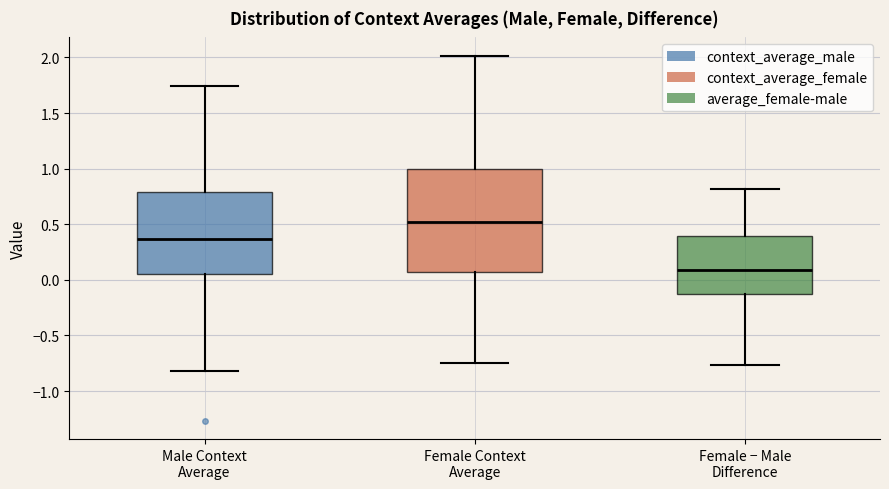

Reading left to right, transcribe this box plot: for each box, give where its median line is, the range the box spans, and where its two whiskers end, as read against the y-axis. The values are not printed on the chart, so give them approximately, as read against the axis.

Male Context Average: median 0.35, box 0.05 to 0.80, whiskers -0.80 to 1.75
Female Context Average: median 0.50, box 0.05 to 1.00, whiskers -0.75 to 2.00
Female − Male Difference: median 0.10, box -0.10 to 0.40, whiskers -0.75 to 0.80